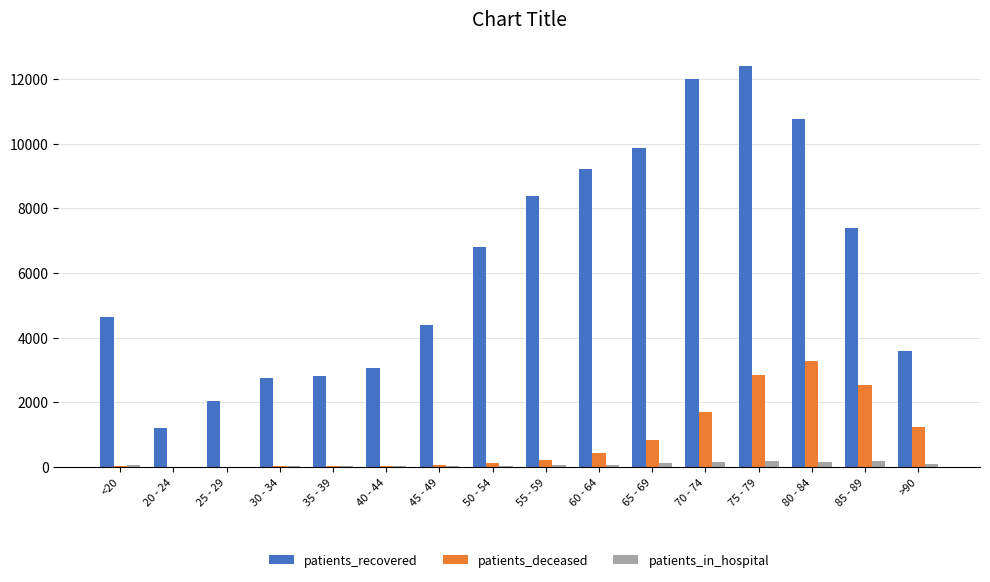

Which series changed the most between 55 - 59 and 75 - 79?

patients_recovered